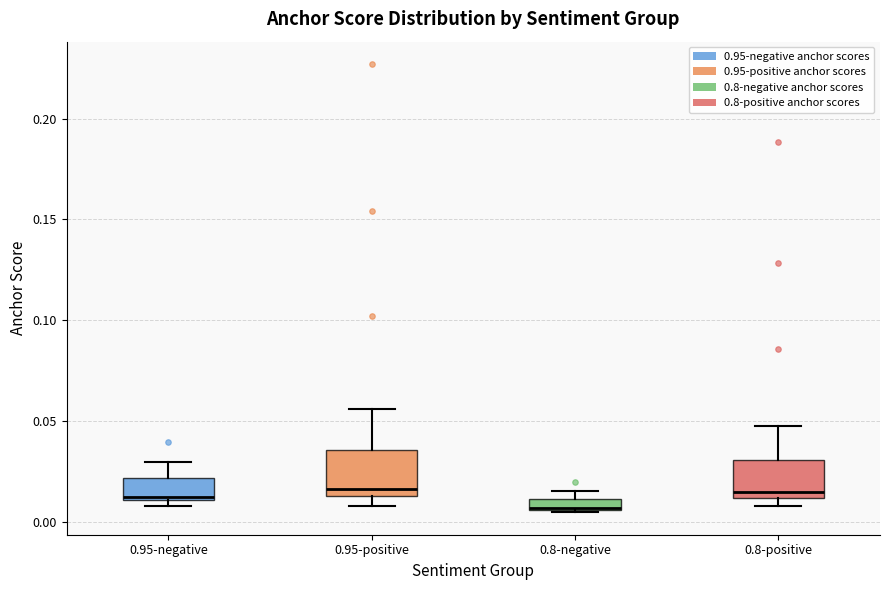

Where is the lower edge of the box for 0.8-negative on the y-axis? The values are not printed on the chart, so give them approximately, as read against the axis.

0.005